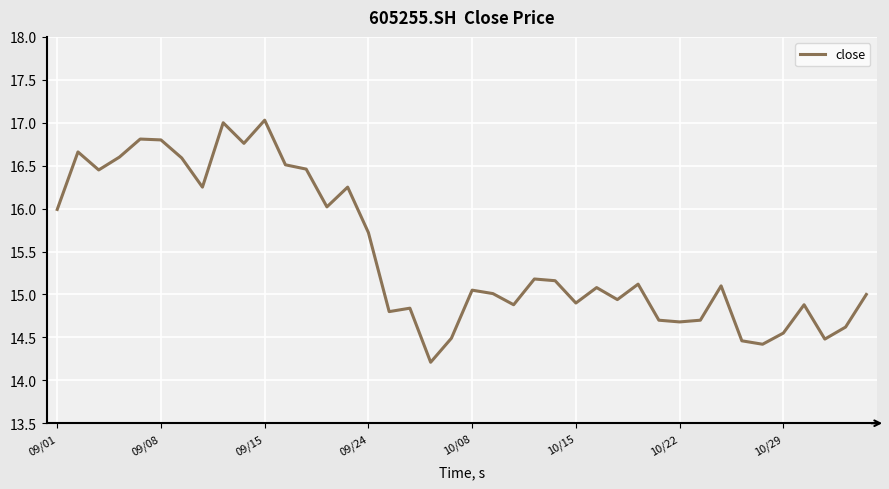

What is the greatest value displayed?

17.0